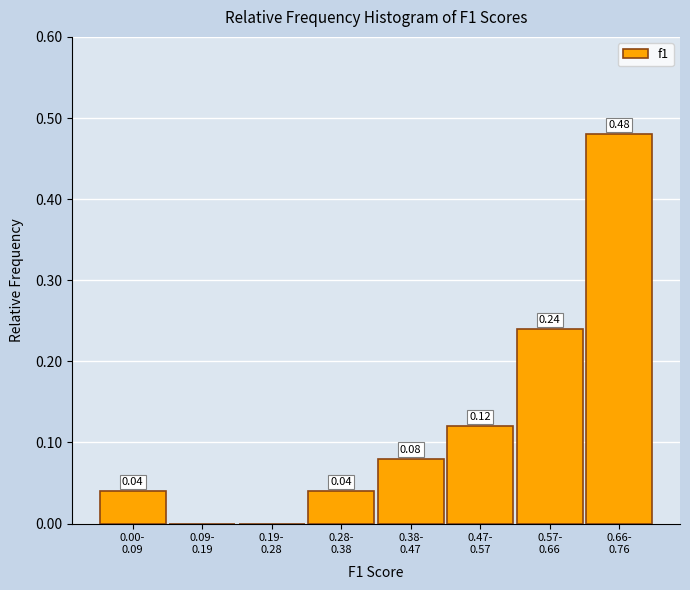

What is the sum of all values?

1.0